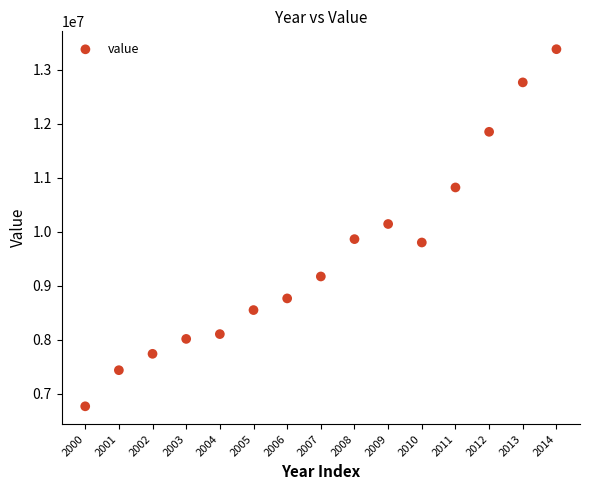

What is the range of Y values (max minus min)?

6607672.4